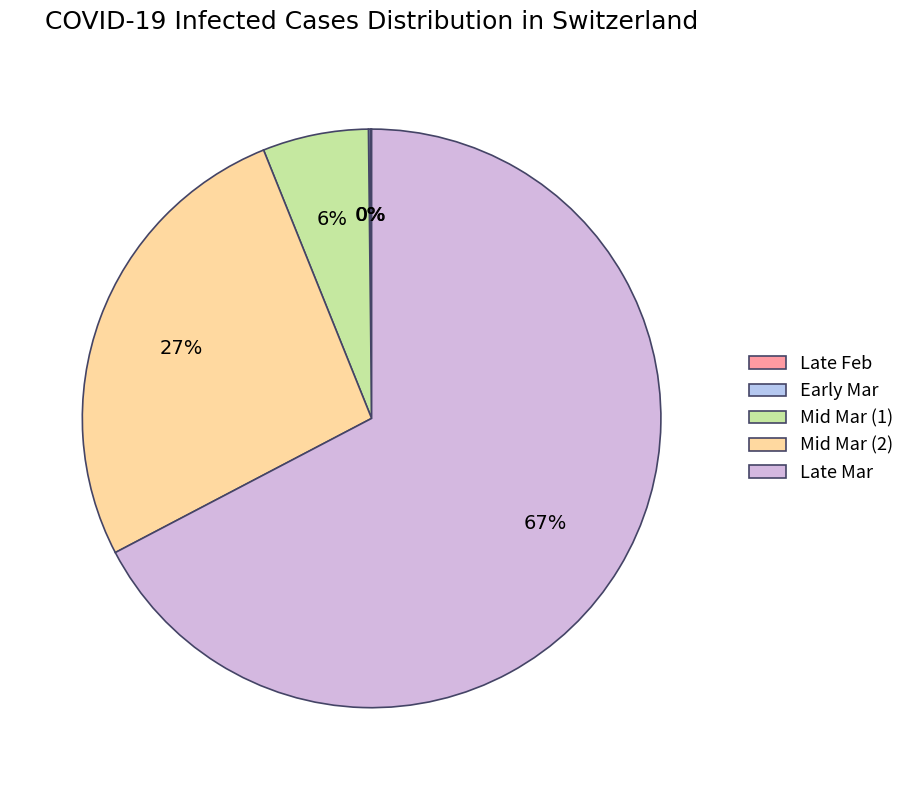

Is there a majority slice in this chart?

Yes